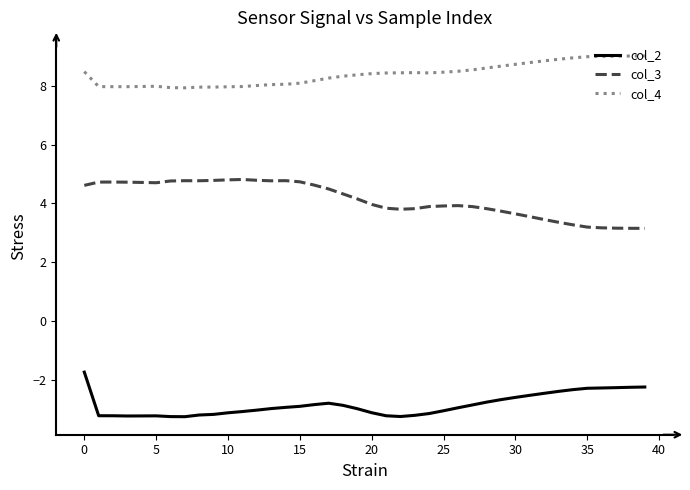

Rank the series by their maximum value, from lowest to highest.

col_2, col_3, col_4